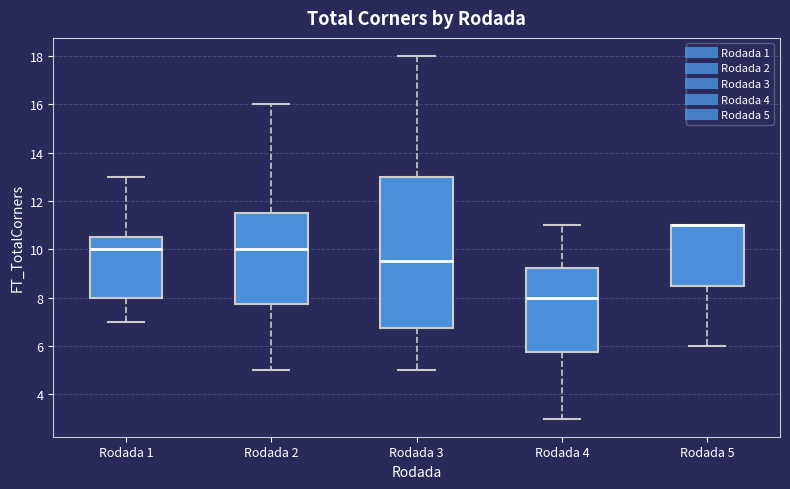

Where does the upper whisker of the box for Rodada 1 end on the y-axis? The values are not printed on the chart, so give them approximately, as read against the axis.

13.0